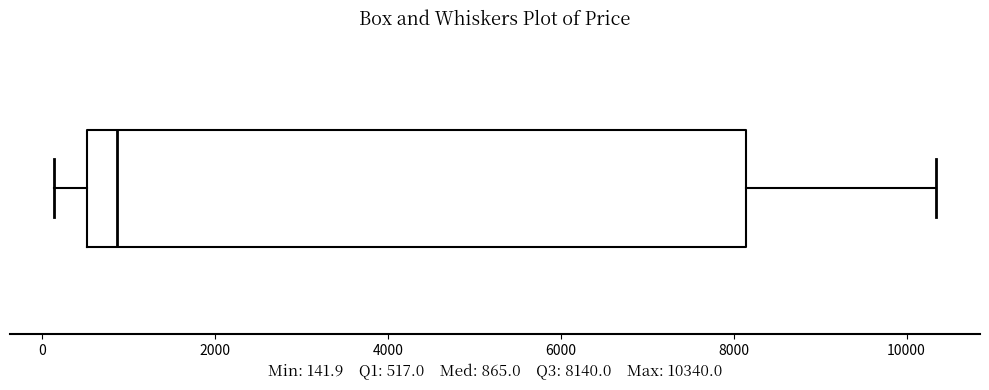

Read this box plot against the x-axis: the position of the median line, the range covered by the box, and the ends of both whiskers. The values are not printed on the chart, so give them approximately, as read against the axis.

median 800, box 600 to 8200, whiskers 200 to 10400